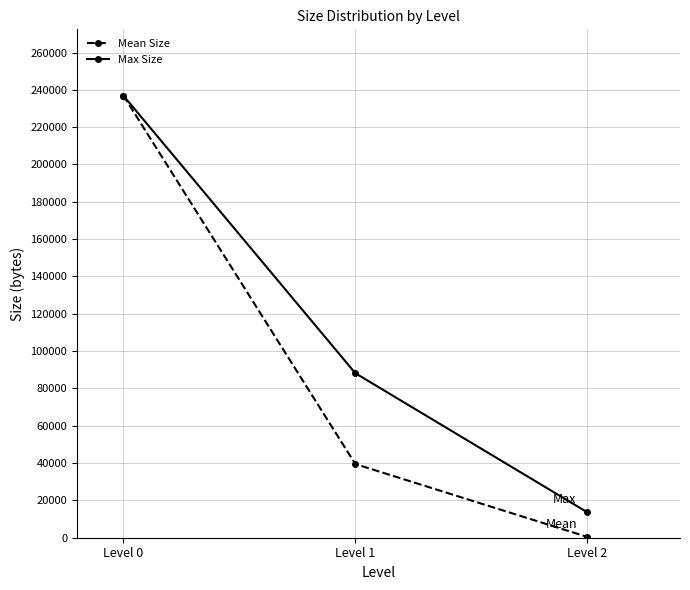

Is this an area chart (filled region under the line)?

No